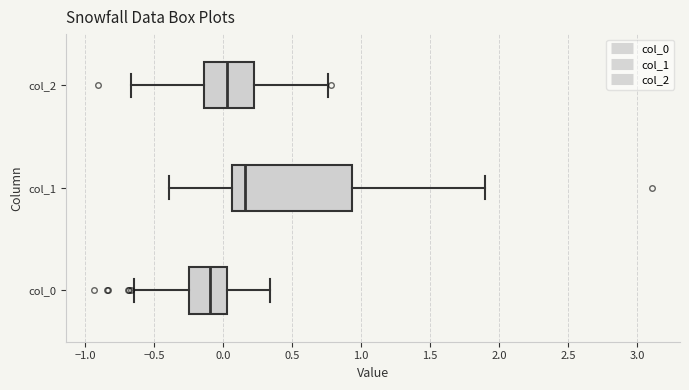

Comparing the boxes themselves (not the whiskers), which one is the widest?

col_1